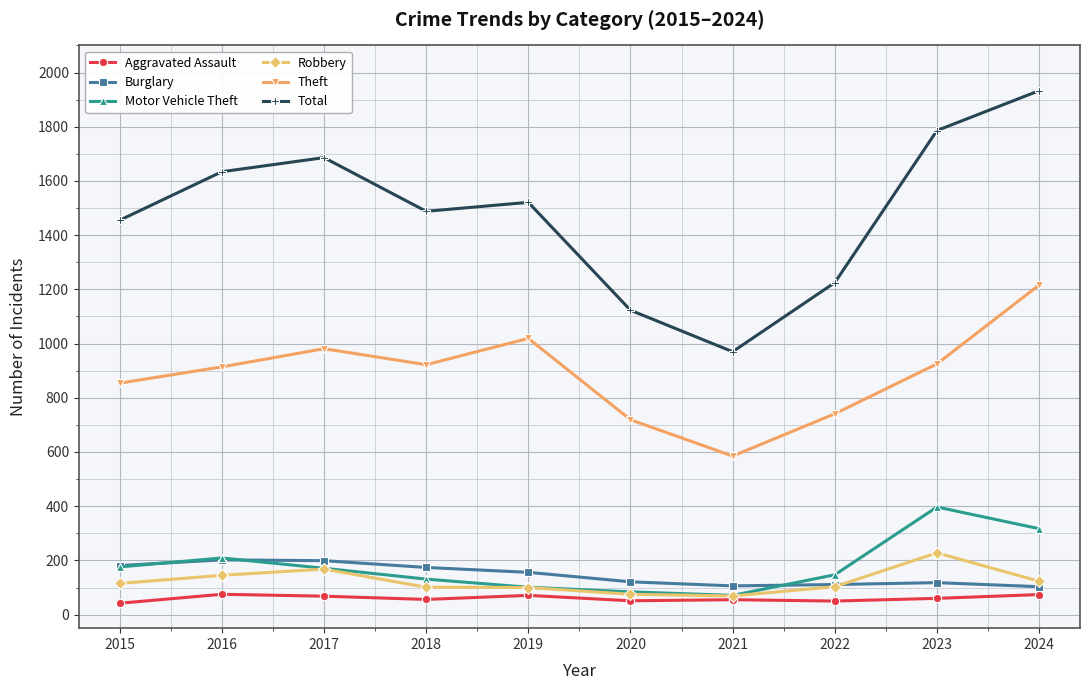

What is the greatest value displayed?

1933